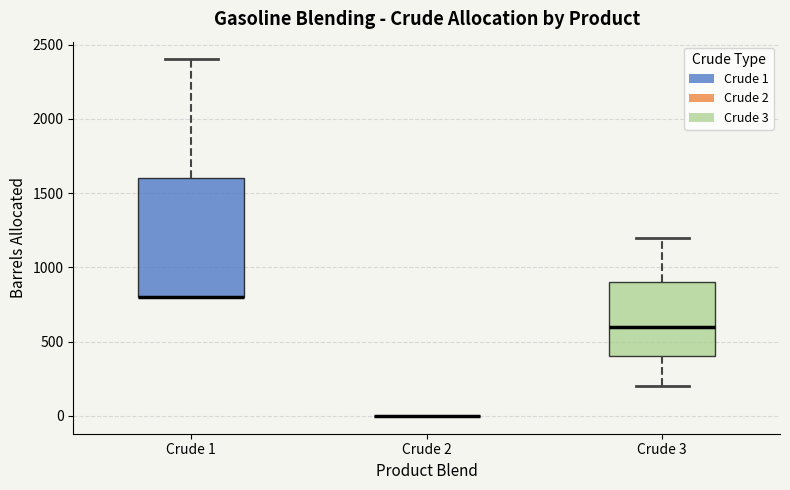

Reading left to right, transcribe this box plot: for each box, give where its median line is, the range the box spans, and where its two whiskers end, as read against the y-axis. The values are not printed on the chart, so give them approximately, as read against the axis.

Crude 1: median 800 (drawn on the box's lower edge), box 800 to 1600, whiskers 800 to 2400
Crude 2: box collapsed to a line at 0, whiskers 0 to 0
Crude 3: median 600, box 400 to 900, whiskers 200 to 1200